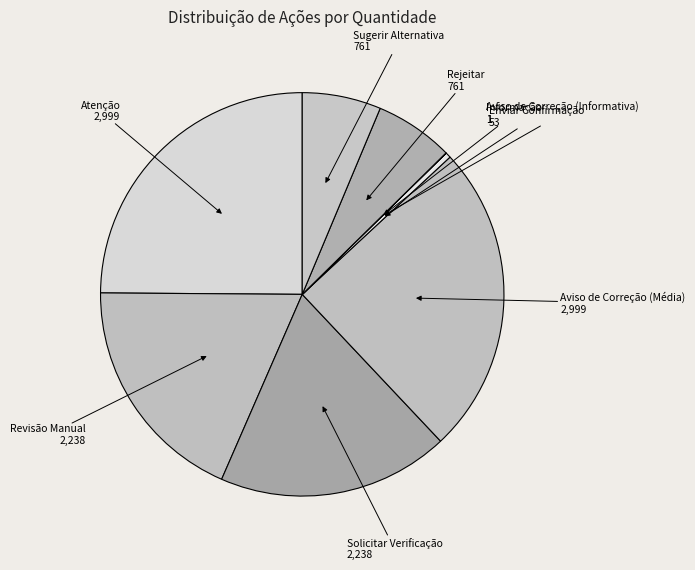

Which has a higher value, Enviar Confirmação or Sugerir Alternativa?

Sugerir Alternativa